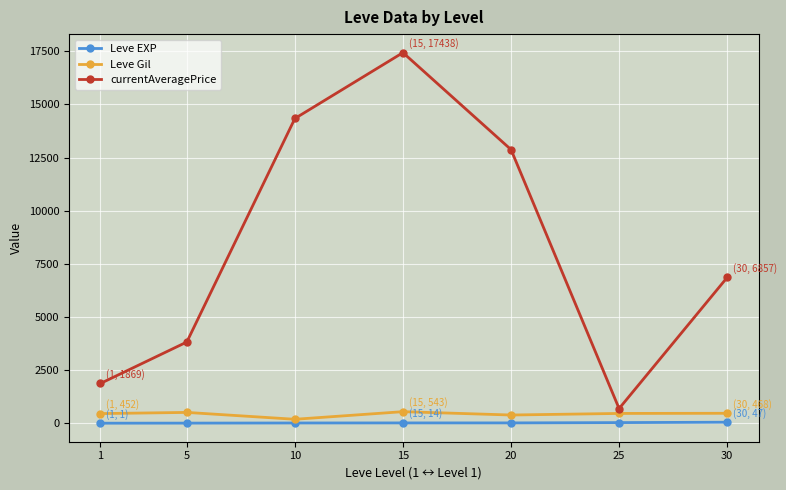

Which series has the largest range (max minus min)?

currentAveragePrice